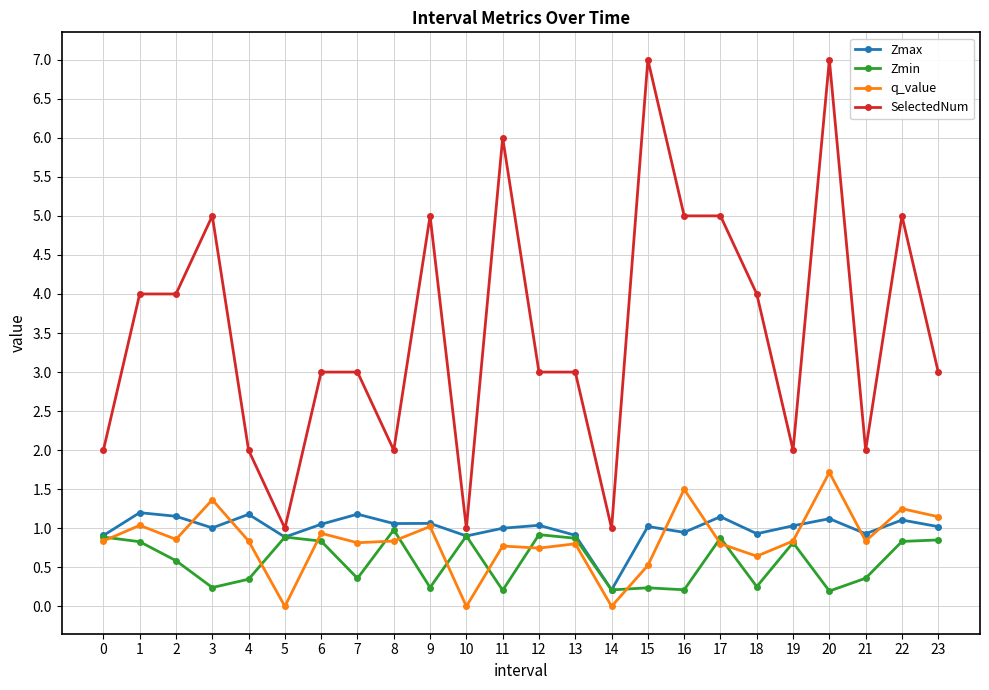

At which label does Zmax first exceed 1?

1